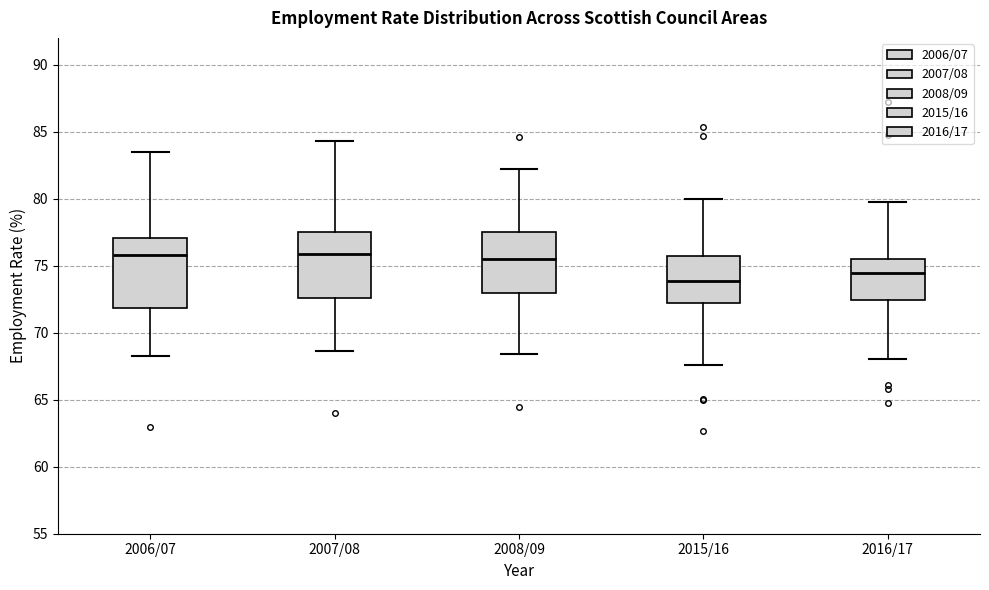

Reading left to right, read every box against the y-axis: the position of its median line, the range the box covers, and the ends of its whiskers. The values are not printed on the chart, so give them approximately, as read against the axis.

2006/07: median 76.0, box 72.0 to 77.0, whiskers 68.0 to 83.5
2007/08: median 76.0, box 72.5 to 77.5, whiskers 68.5 to 84.5
2008/09: median 75.5, box 73.0 to 77.5, whiskers 68.5 to 82.0
2015/16: median 74.0, box 72.0 to 75.5, whiskers 67.5 to 80.0
2016/17: median 74.5, box 72.5 to 75.5, whiskers 68.0 to 80.0